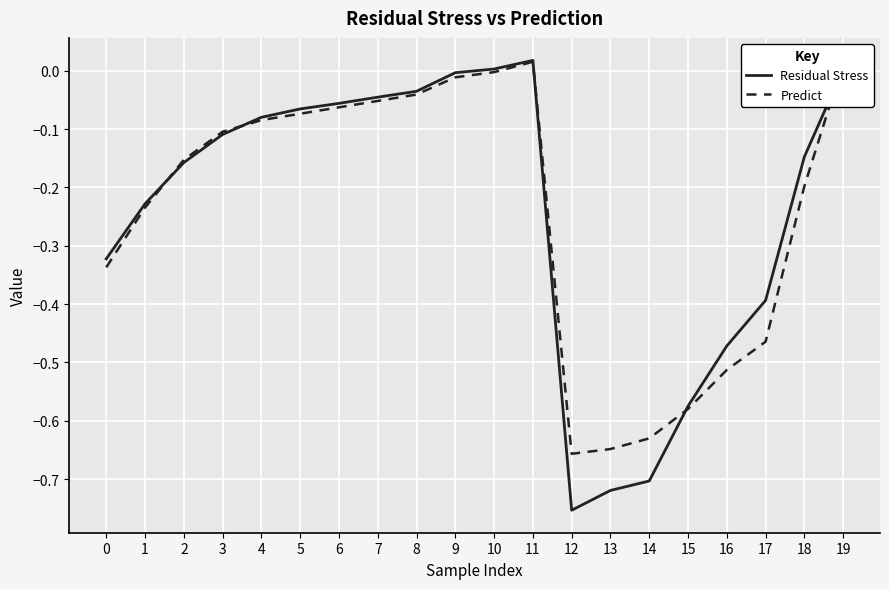

How many lines are shown in the chart?

2